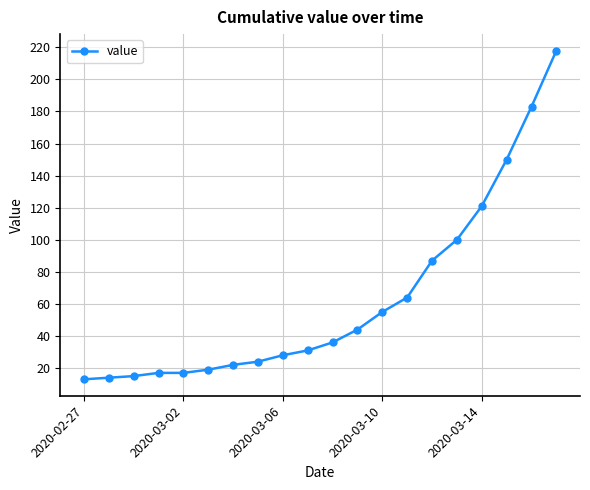

What is the value of the 8th point from the left?

24